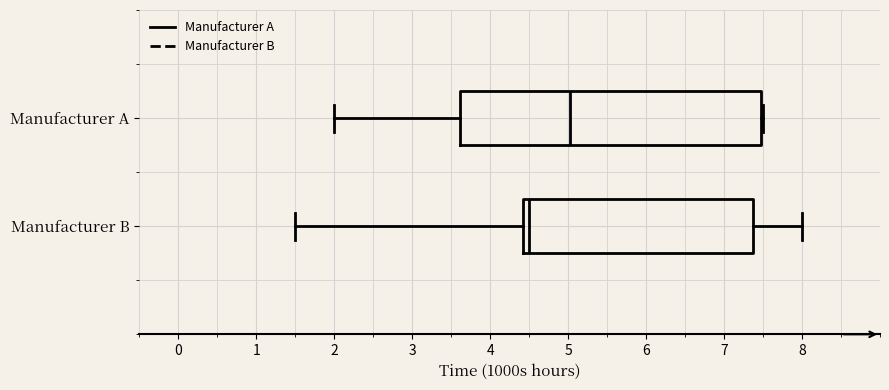

Reading bottom to top, transcribe this box plot: for each box, give where its median line is, the range the box spans, and where its two whiskers end, as read against the x-axis. The values are not printed on the chart, so give them approximately, as read against the axis.

Manufacturer B: median 4.5, box 4.4 to 7.4, whiskers 1.5 to 8.0
Manufacturer A: median 5.0, box 3.6 to 7.5, whiskers 2.0 to 7.5